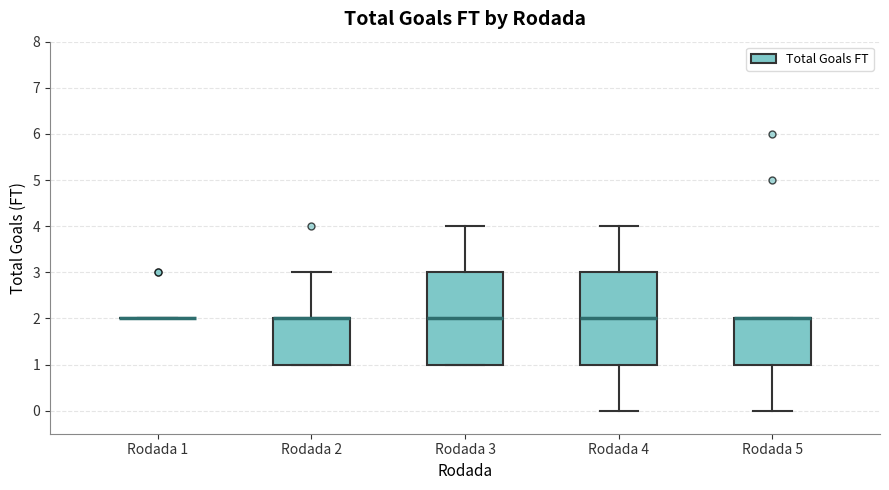

Reading left to right, read every box against the y-axis: the position of its median line, the range the box covers, and the ends of its whiskers. The values are not printed on the chart, so give them approximately, as read against the axis.

Rodada 1: box collapsed to a line at 2, whiskers 2 to 2
Rodada 2: median 2 (drawn on the box's upper edge), box 1 to 2, whiskers 1 to 3
Rodada 3: median 2, box 1 to 3, whiskers 1 to 4
Rodada 4: median 2, box 1 to 3, whiskers 0 to 4
Rodada 5: median 2 (drawn on the box's upper edge), box 1 to 2, whiskers 0 to 2